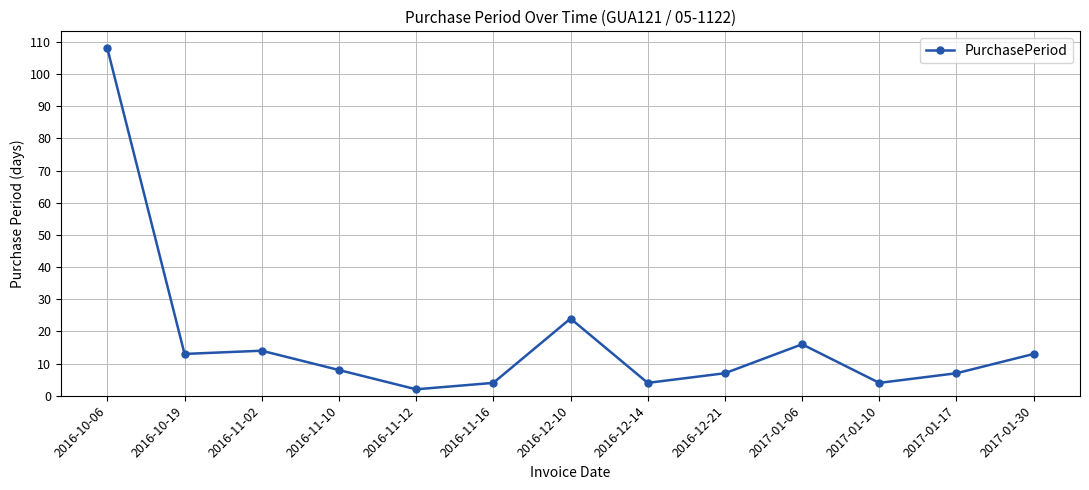

What is the average value?

17